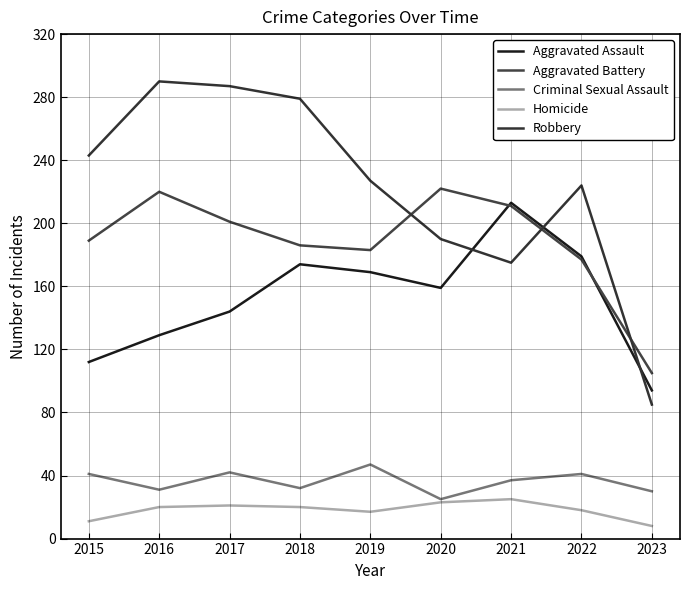

Rank the series at 2021 from highest to lowest value.

Aggravated Assault, Aggravated Battery, Robbery, Criminal Sexual Assault, Homicide